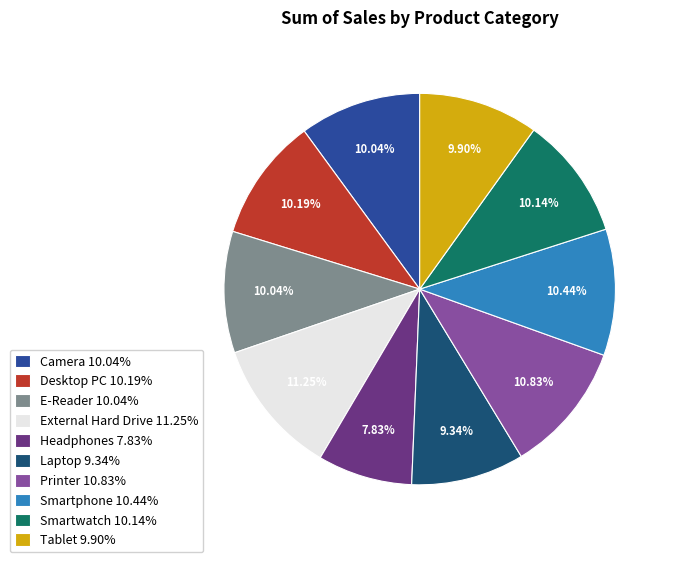

What is the smallest slice in the pie chart?

Headphones